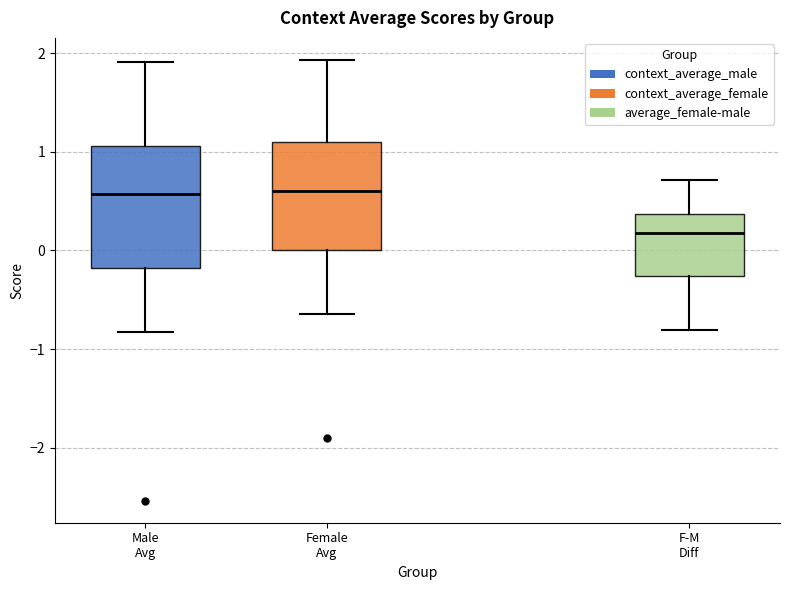

Comparing the boxes themselves (not the whiskers), which one is the tallest?

Male Avg